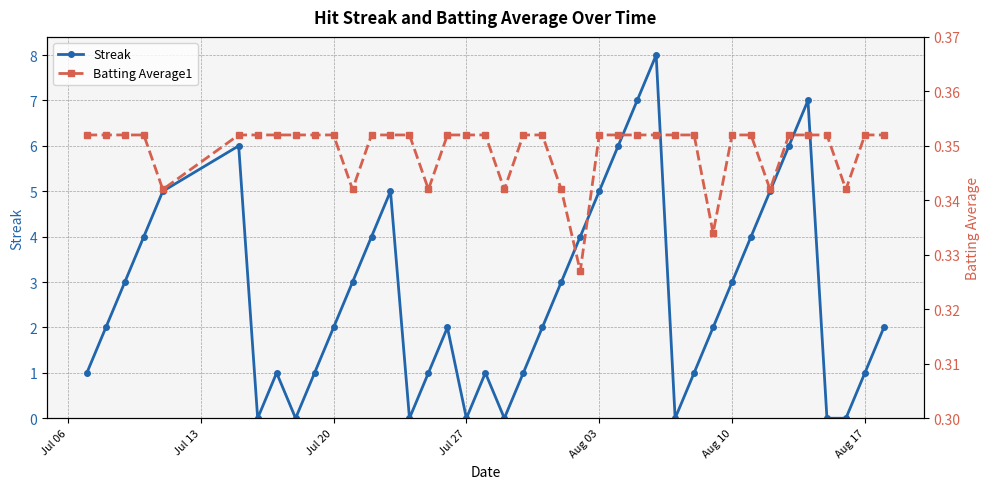

True or false: Batting Average1 and Streak intersect in this chart.

True